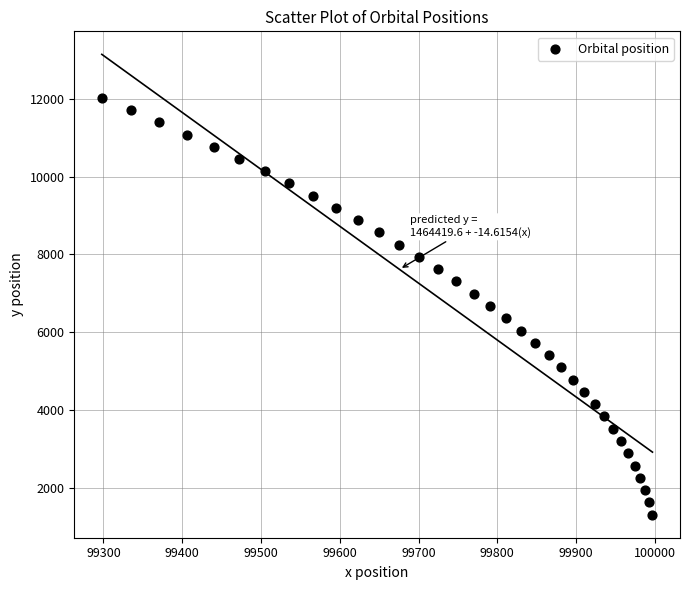

What is the range of Y values (max minus min)?

10702.0